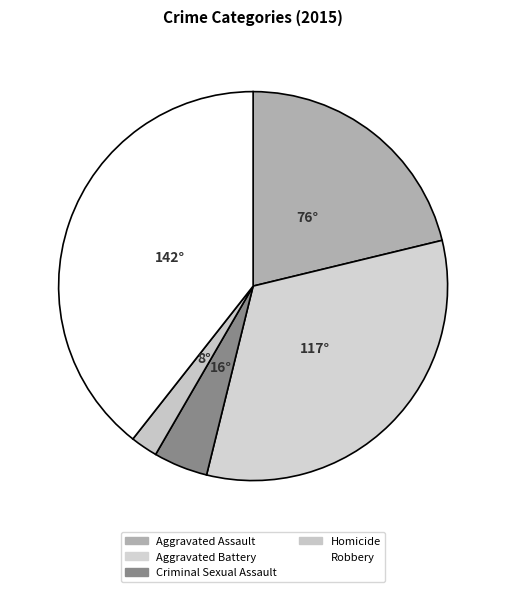

To the nearest percent, what is the average slice percentage?

20%